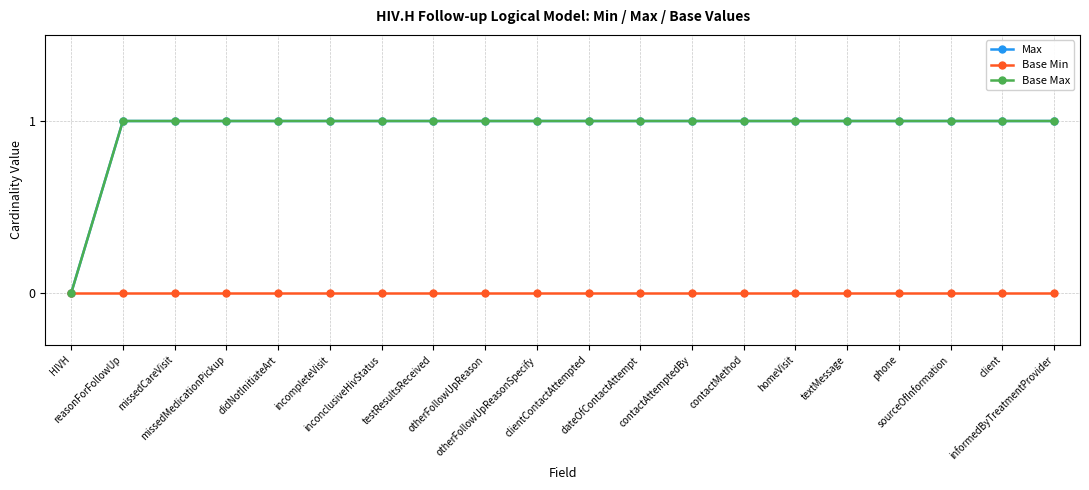

True or false: Base Max has more than 0 points higher than both neighbors.

False